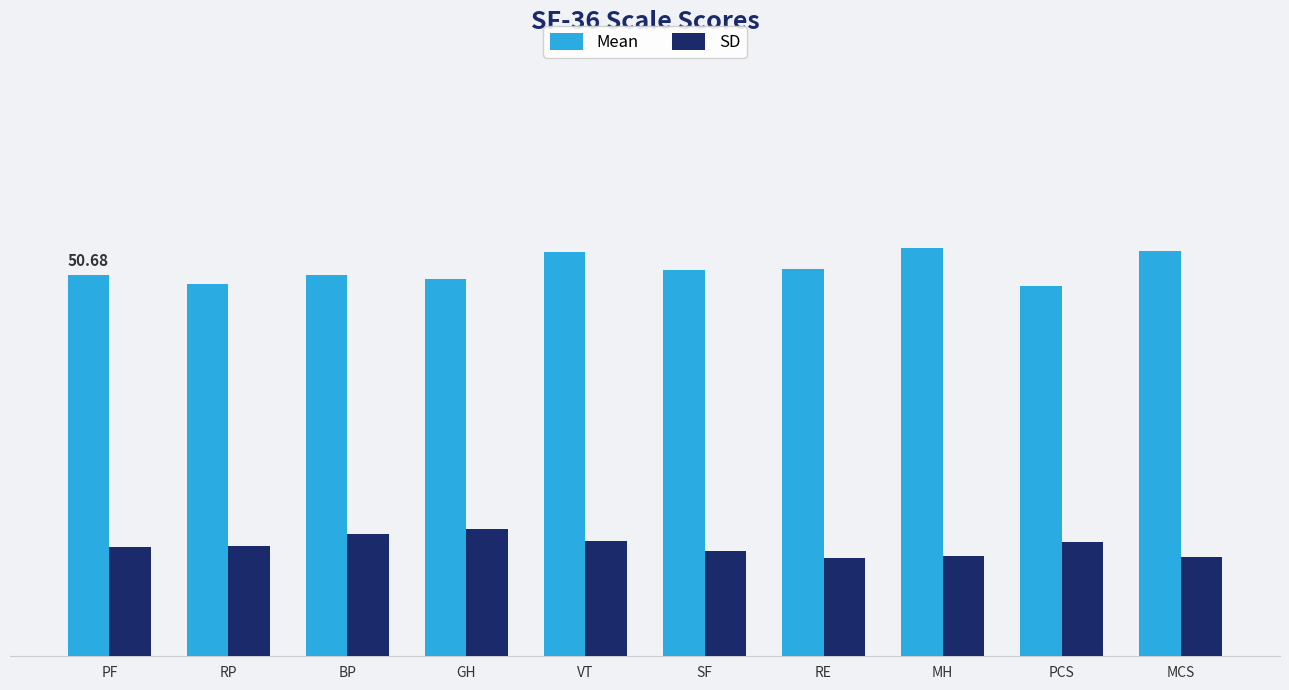

Reading right to left, transcribe all the data shown in this chart.

Mean: MCS=53.8	PCS=49.2	MH=54.3	RE=51.4	SF=51.4	VT=53.7	GH=50.1	BP=50.7	RP=49.5	PF=50.7
SD: MCS=13.1	PCS=15.1	MH=13.3	RE=13.1	SF=13.9	VT=15.3	GH=16.9	BP=16.3	RP=14.7	PF=14.5